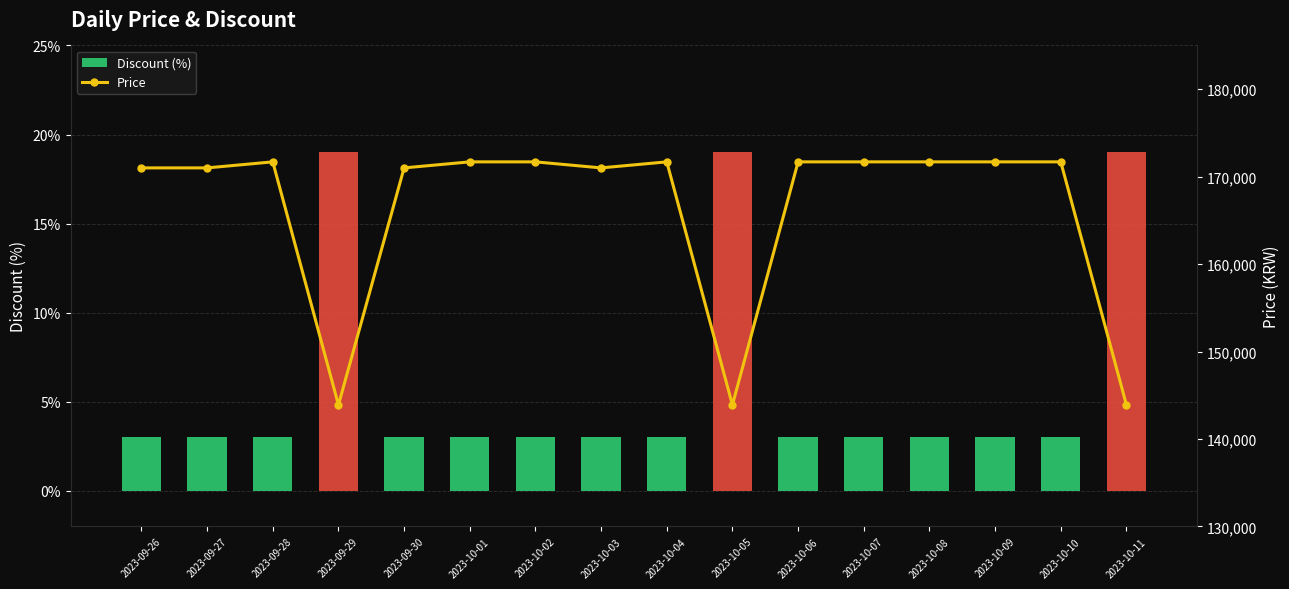

Count the number of categories in the chart.

16